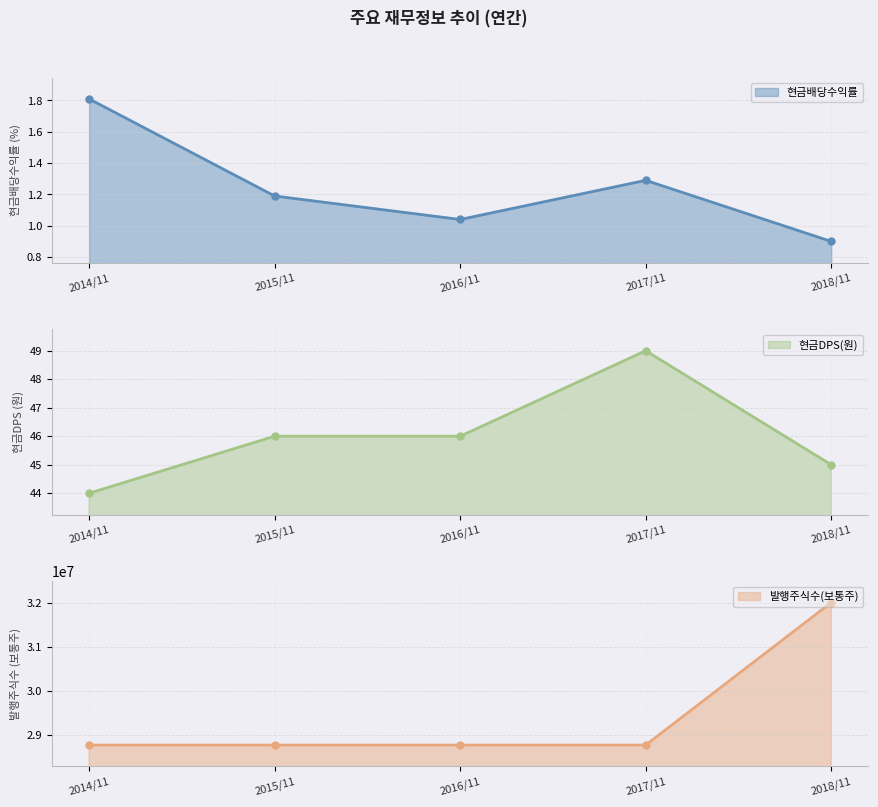

Which series has the largest total across all categories?

발행주식수(보통주)